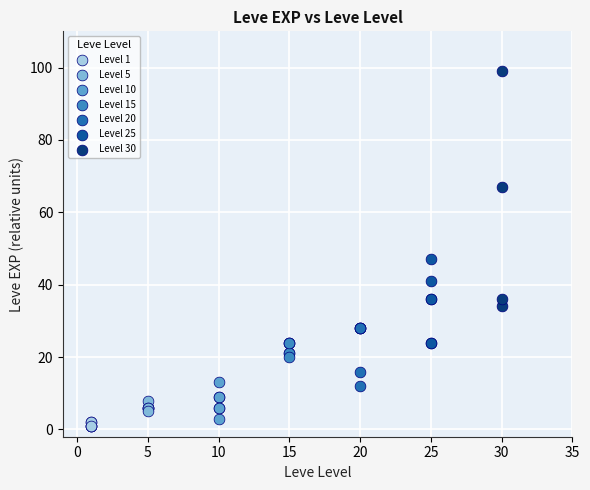

Which series has the widest spread of Y values?

Level 30